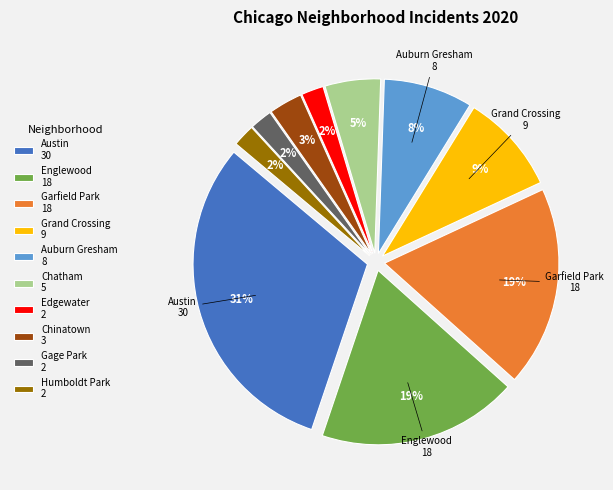

The Chatham 5 slice represents 18% of the pie. True or false?

False